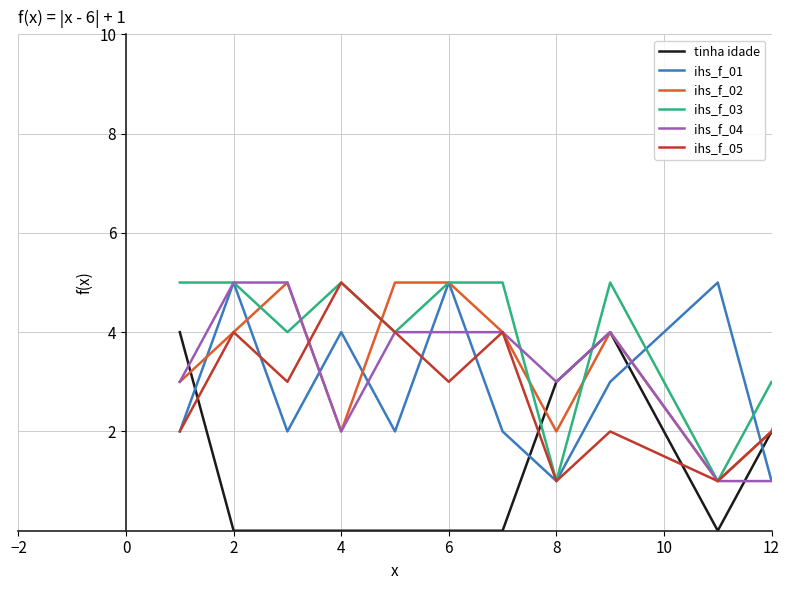

Which series has the largest total across all categories?

ihs_f_03